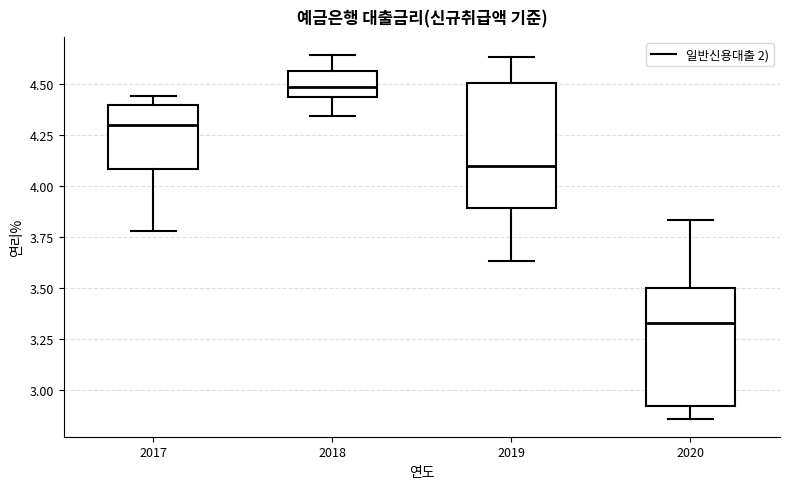

Reading left to right, read every box against the y-axis: the position of its median line, the range the box covers, and the ends of its whiskers. The values are not printed on the chart, so give them approximately, as read against the axis.

2017: median 4.30, box 4.10 to 4.40, whiskers 3.80 to 4.45
2018: median 4.50, box 4.45 to 4.55, whiskers 4.35 to 4.65
2019: median 4.10, box 3.90 to 4.50, whiskers 3.65 to 4.65
2020: median 3.35, box 2.90 to 3.50, whiskers 2.85 to 3.85